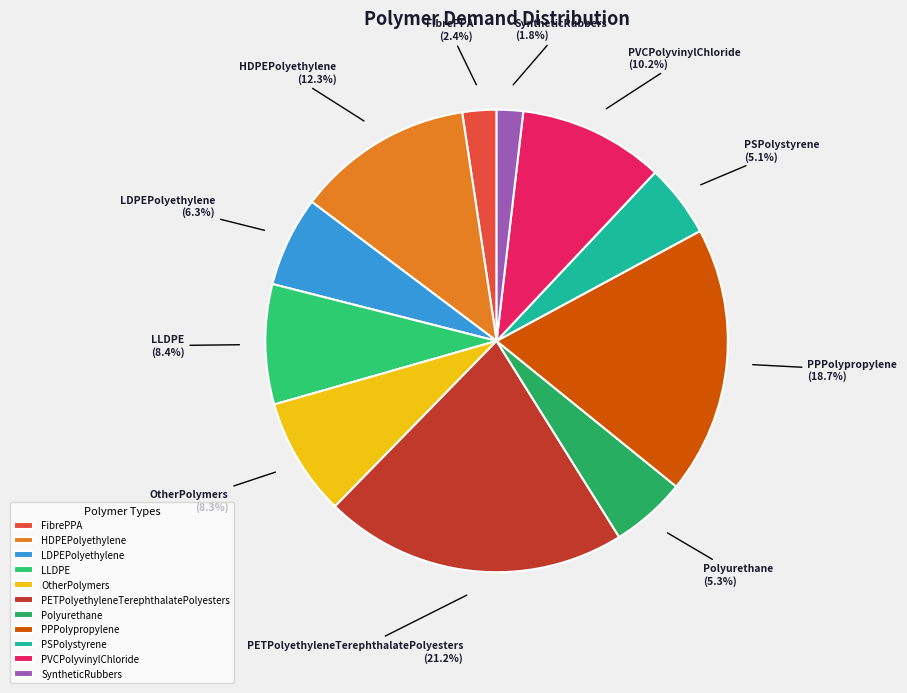

True or false: PPPolypropylene accounts for 19% of the total.

True